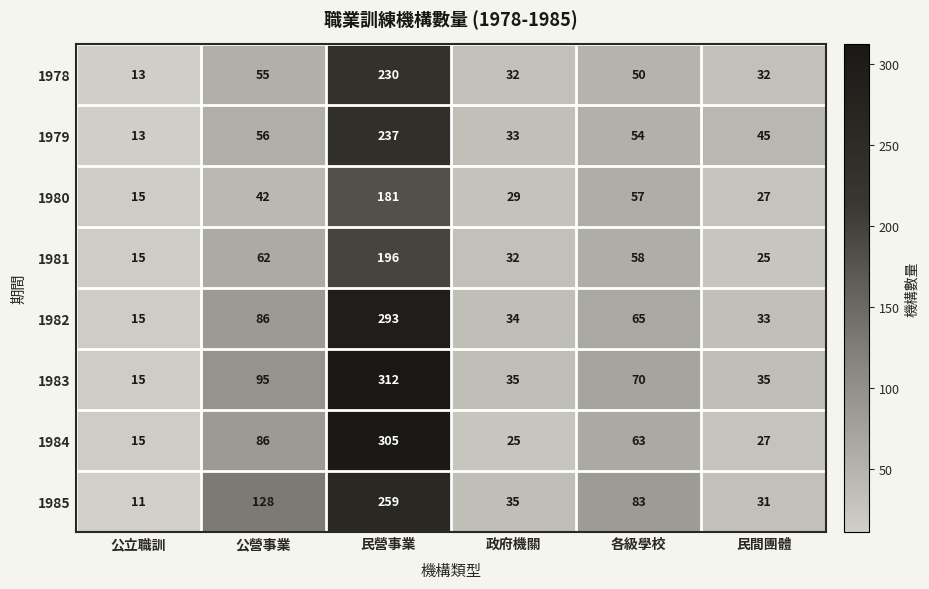

Is it true that 1982 equals 33 at 民間團體?

True